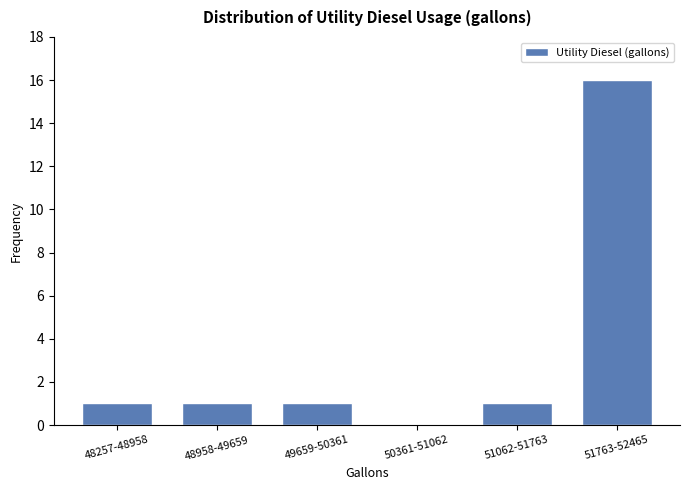

Reading left to right, transcribe all the data shown in this chart.

48257-48958=1	48958-49659=1	49659-50361=1	50361-51062=0	51062-51763=1	51763-52465=16